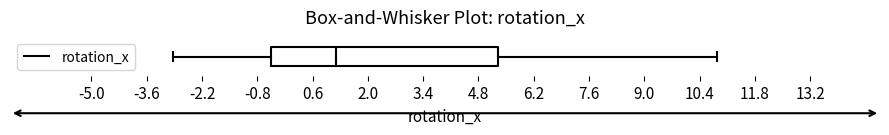

Where does the left whisker of the box end on the x-axis? The values are not printed on the chart, so give them approximately, as read against the axis.

-3.0